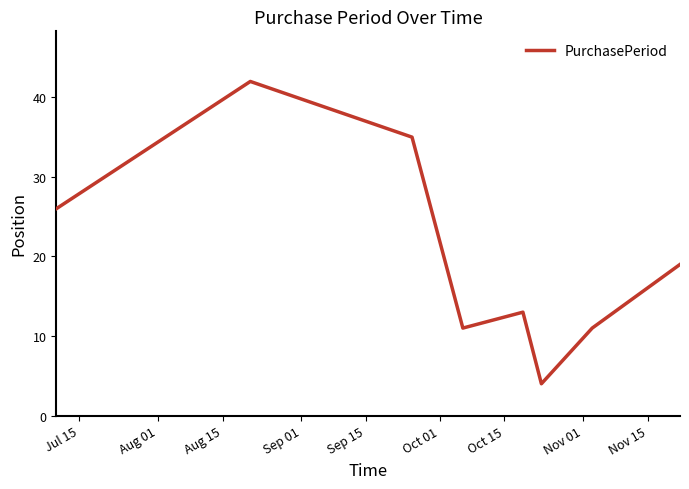

What is the average value?

20